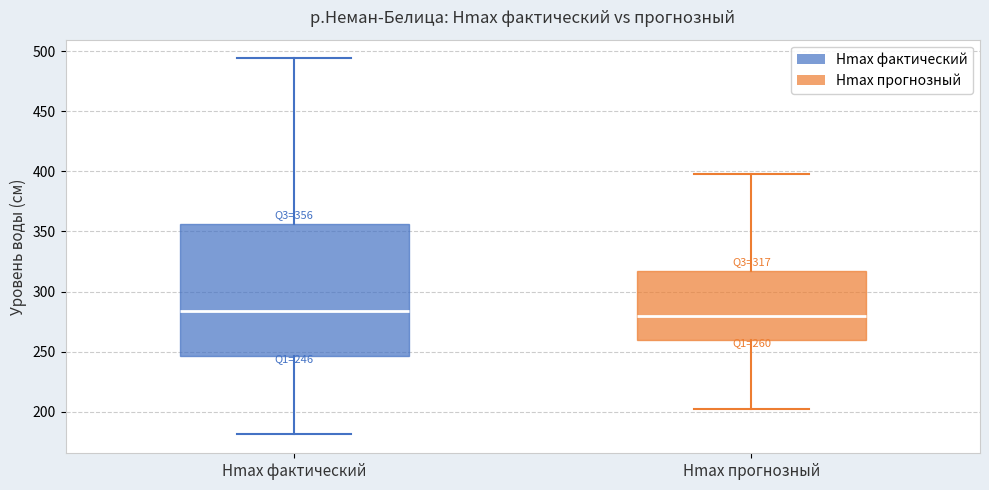

Comparing the boxes themselves (not the whiskers), which one is the tallest?

Hmax фактический